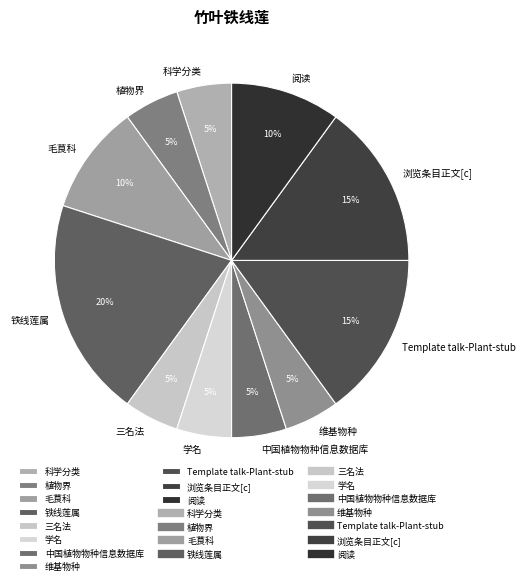

Does any single category account for the majority?

No